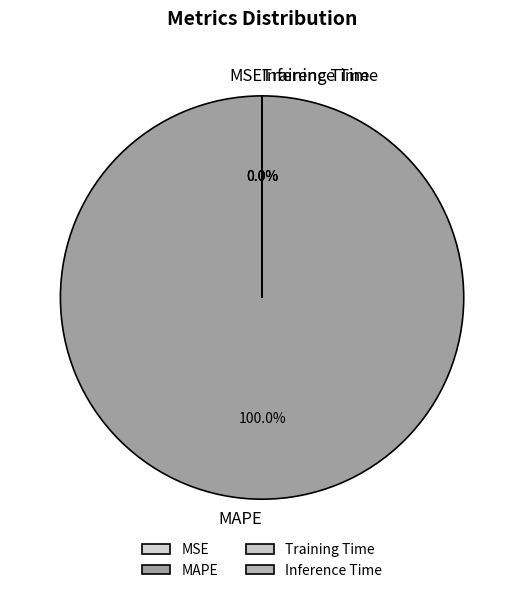

How many segments does this pie chart have?

4